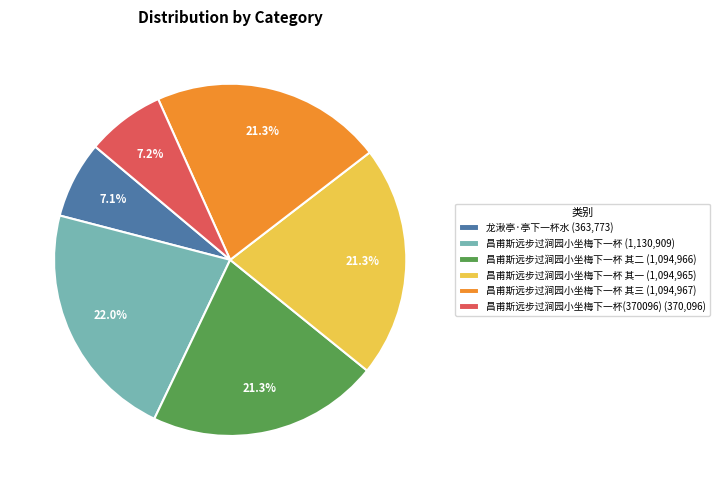

What is the ratio of the value at 昌甫斯远步过涧园小坐梅下一杯(370096) (370,096) to the value at 昌甫斯远步过涧园小坐梅下一杯 其三 (1,094,967)?

0.3